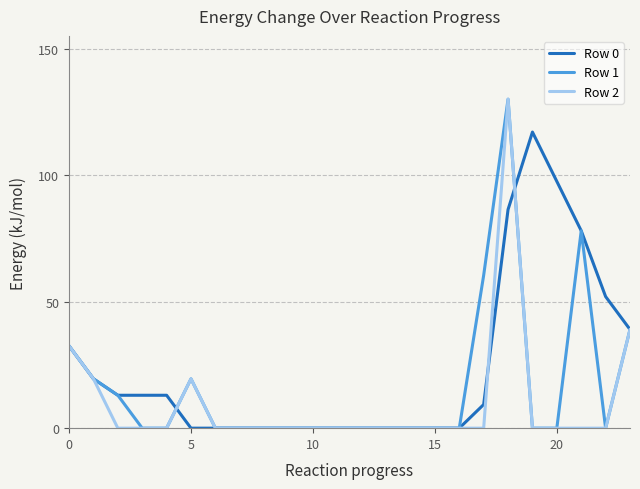

What are all the series names shown in the legend?

Row 0, Row 1, Row 2